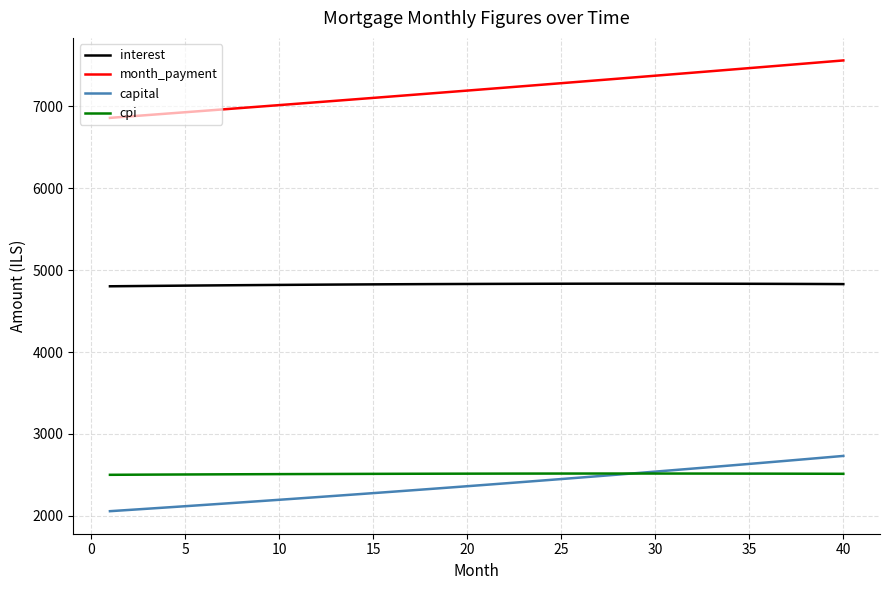

Which series has the widest spread of values?

month_payment